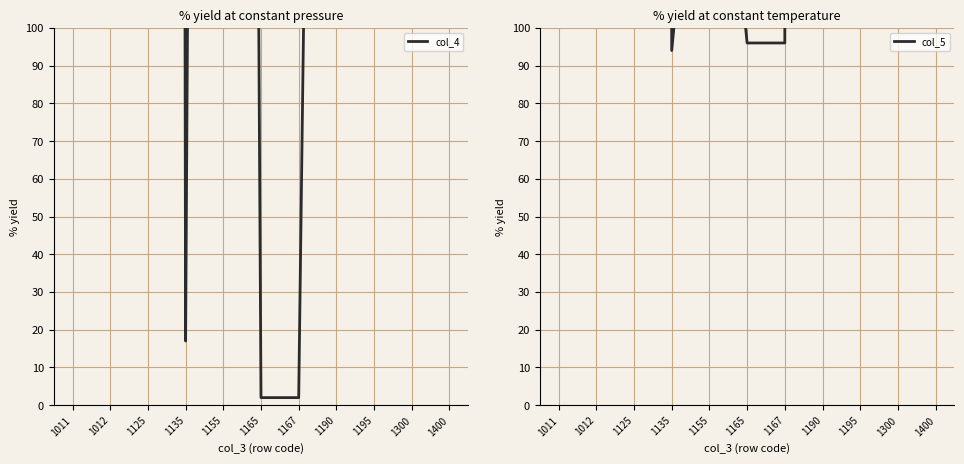

List the labels in order of col_5 value, largest first.

1190, 1195, 1125, 1300, 1400, 1011, 1012, 1155, 1165, 1167, 1135